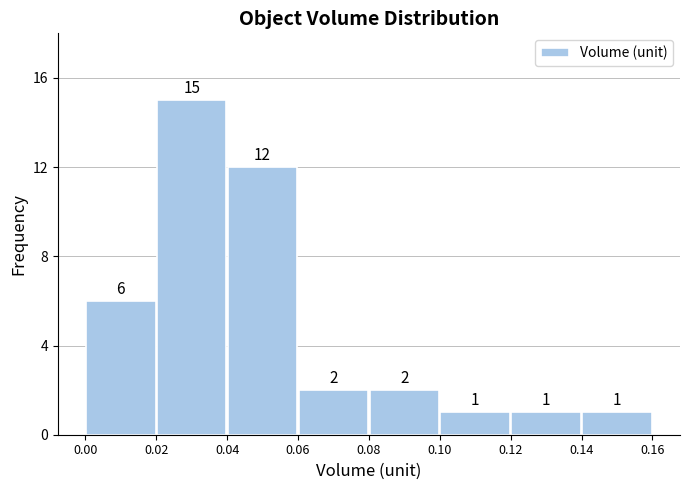

Reading left to right, list every bar in this chart as the range it spans on the x-axis followed by its height.

0.00 to 0.02: 6
0.02 to 0.04: 15
0.04 to 0.06: 12
0.06 to 0.08: 2
0.08 to 0.10: 2
0.10 to 0.12: 1
0.12 to 0.14: 1
0.14 to 0.16: 1